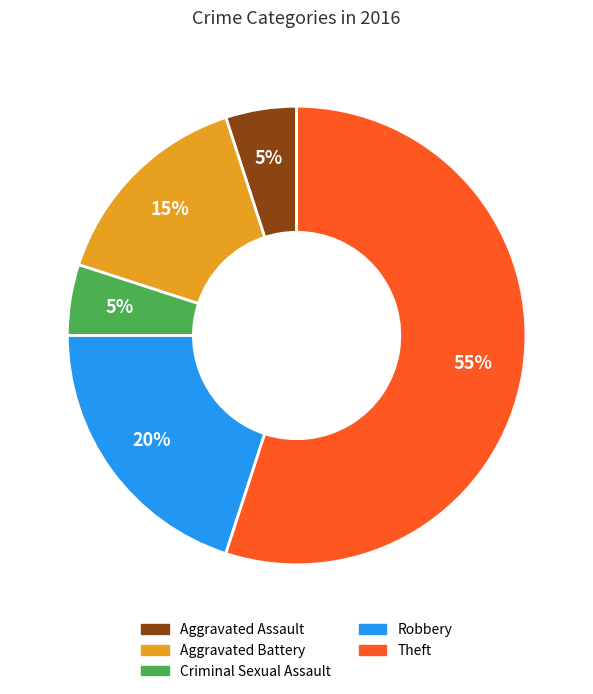

Count the number of slices in the pie.

5